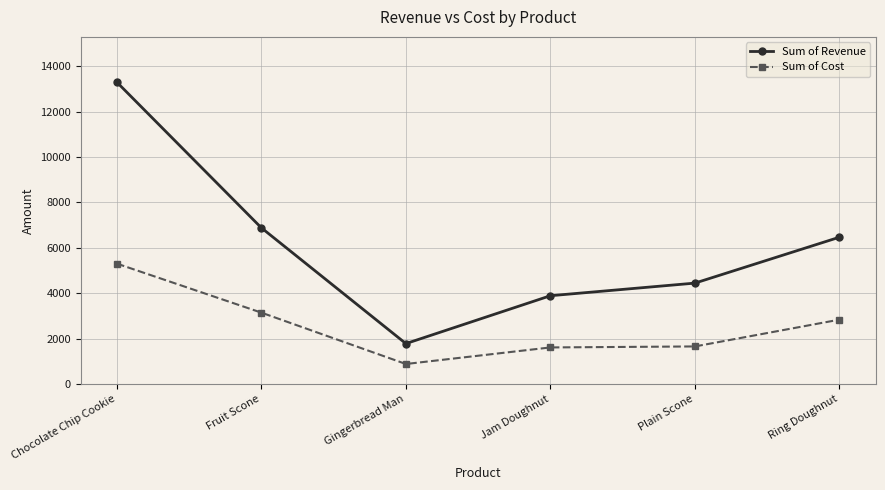

Which category has the highest value across all series?

Chocolate Chip Cookie